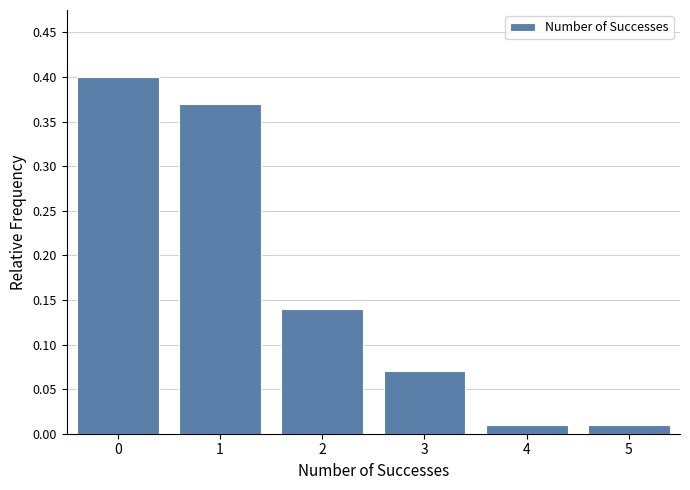

Is it true that the value at 1 is 0.4?

True